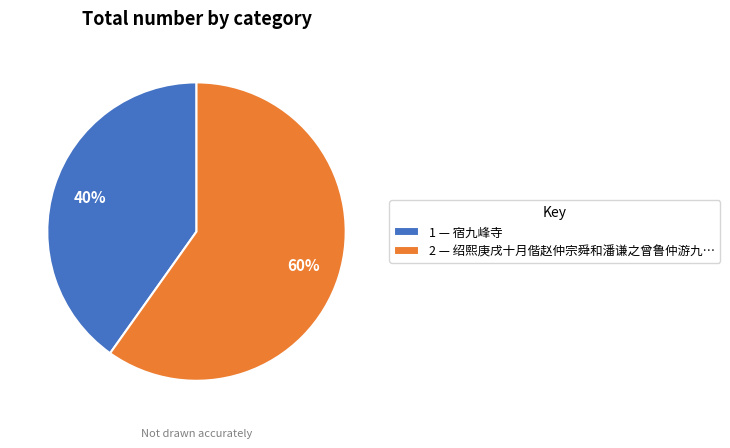

Which category has the biggest portion of the pie?

2 — 绍熙庚戌十月偕赵仲宗舜和潘谦之曾鲁仲游九…